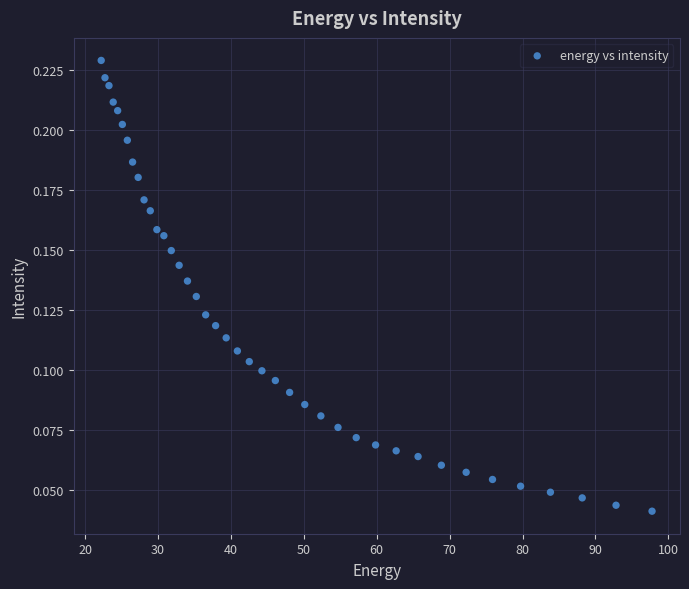

How many points are shown in the scatter plot?

40